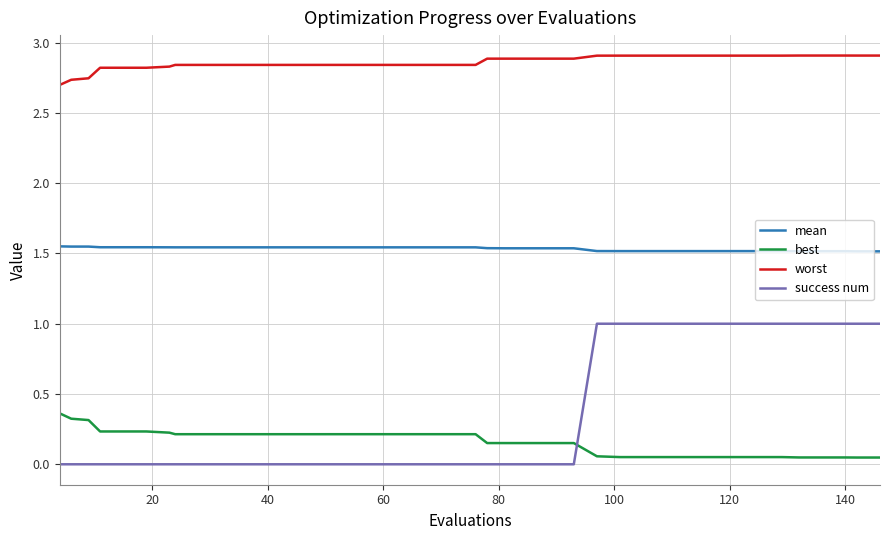

True or false: worst and best intersect in this chart.

False